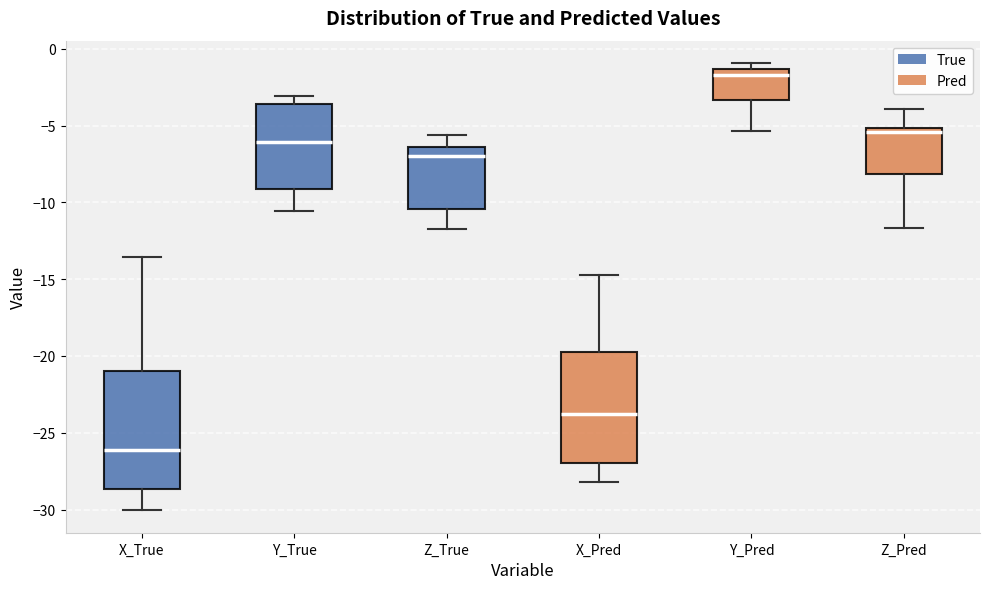

Reading left to right, transcribe this box plot: for each box, give where its median line is, the range the box spans, and where its two whiskers end, as read against the y-axis. The values are not printed on the chart, so give them approximately, as read against the axis.

X_True: median -26.0, box -28.5 to -21.0, whiskers -30.0 to -13.5
Y_True: median -6.0, box -9.0 to -3.5, whiskers -10.5 to -3.0
Z_True: median -7.0, box -10.5 to -6.5, whiskers -12.0 to -5.5
X_Pred: median -24.0, box -27.0 to -19.5, whiskers -28.0 to -14.5
Y_Pred: median -1.5 (just below the box's upper edge), box -3.5 to -1.5, whiskers -5.5 to -1.0
Z_Pred: median -5.5, box -8.0 to -5.0, whiskers -11.5 to -4.0